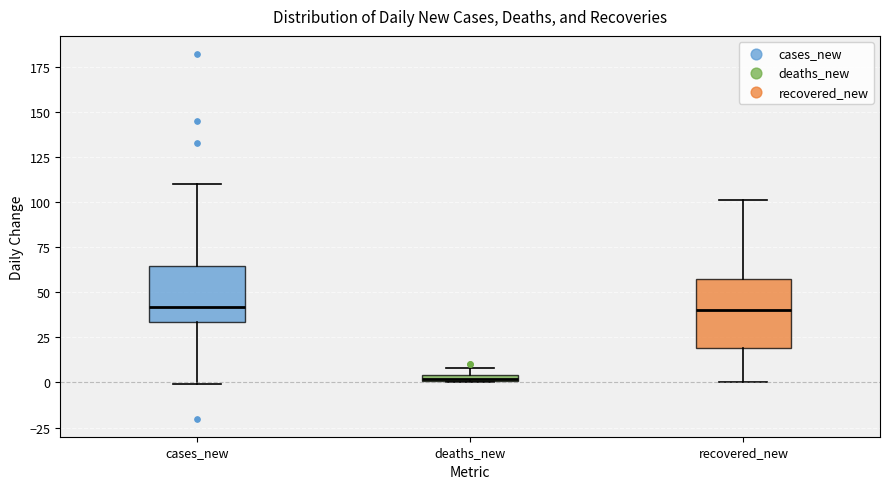

Where is the lower edge of the box for deaths_new on the y-axis? The values are not printed on the chart, so give them approximately, as read against the axis.

0